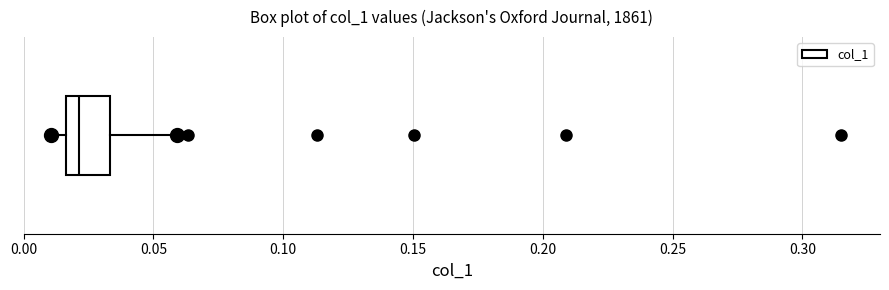

Where is the left edge of the box on the x-axis? The values are not printed on the chart, so give them approximately, as read against the axis.

0.015